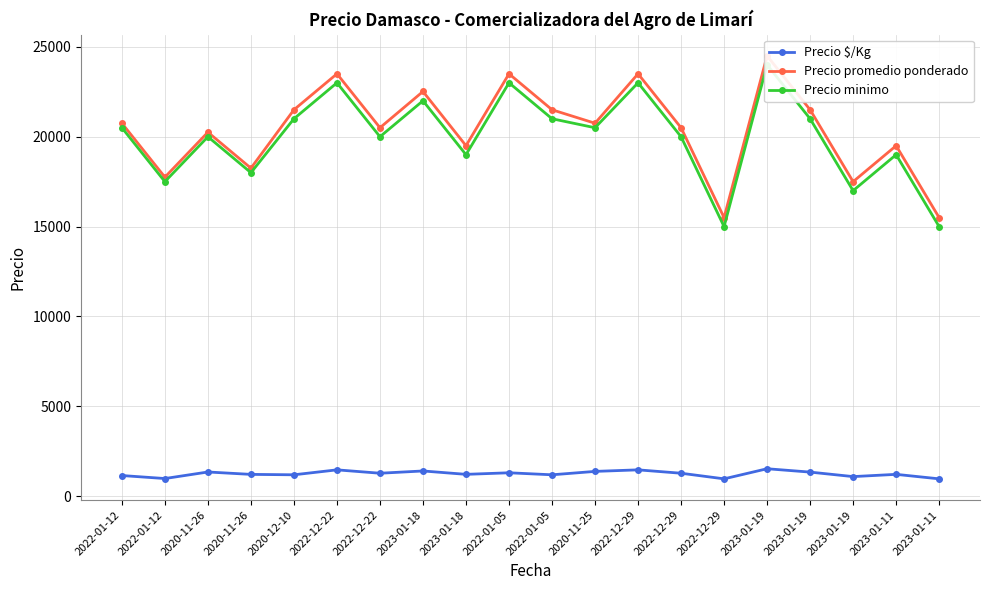

Reading left to right, transcribe all the data shown in this chart.

Precio $/Kg: 2022-01-12=1153	2022-01-12=986	2020-11-26=1350	2020-11-26=1217	2020-12-10=1194	2022-12-22=1469	2022-12-22=1281	2023-01-18=1407	2023-01-18=1219	2022-01-05=1306	2022-01-05=1194	2020-11-25=1383	2022-12-29=1469	2022-12-29=1281	2022-12-29=969	2023-01-19=1531	2023-01-19=1344	2023-01-19=1094	2023-01-11=1219	2023-01-11=969
Precio promedio ponderado: 2022-01-12=20750	2022-01-12=17750	2020-11-26=20250	2020-11-26=18250	2020-12-10=21500	2022-12-22=23500	2022-12-22=20500	2023-01-18=22516	2023-01-18=19500	2022-01-05=23500	2022-01-05=21500	2020-11-25=20750	2022-12-29=23500	2022-12-29=20500	2022-12-29=15500	2023-01-19=24500	2023-01-19=21500	2023-01-19=17500	2023-01-11=19500	2023-01-11=15500
Precio minimo: 2022-01-12=20500	2022-01-12=17500	2020-11-26=20000	2020-11-26=18000	2020-12-10=21000	2022-12-22=23000	2022-12-22=20000	2023-01-18=22000	2023-01-18=19000	2022-01-05=23000	2022-01-05=21000	2020-11-25=20500	2022-12-29=23000	2022-12-29=20000	2022-12-29=15000	2023-01-19=24000	2023-01-19=21000	2023-01-19=17000	2023-01-11=19000	2023-01-11=15000